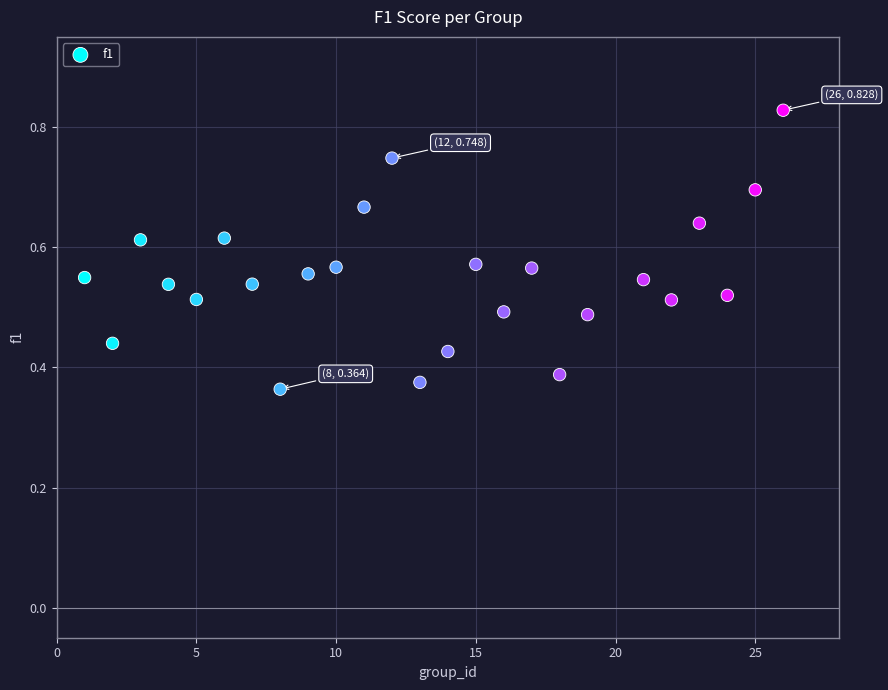

What is the range of X values (max minus min)?

25.0